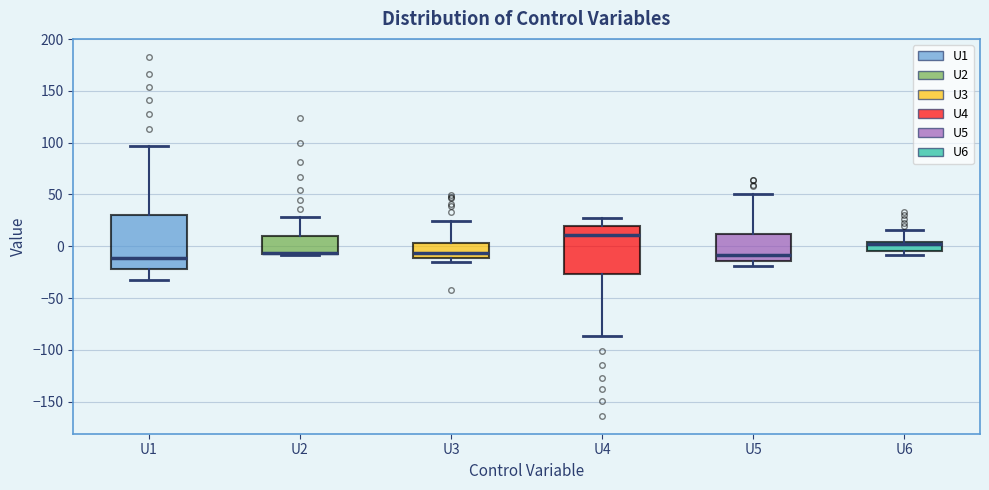

Where does the median line of the box for U3 sit on the y-axis? The values are not printed on the chart, so give them approximately, as read against the axis.

-5